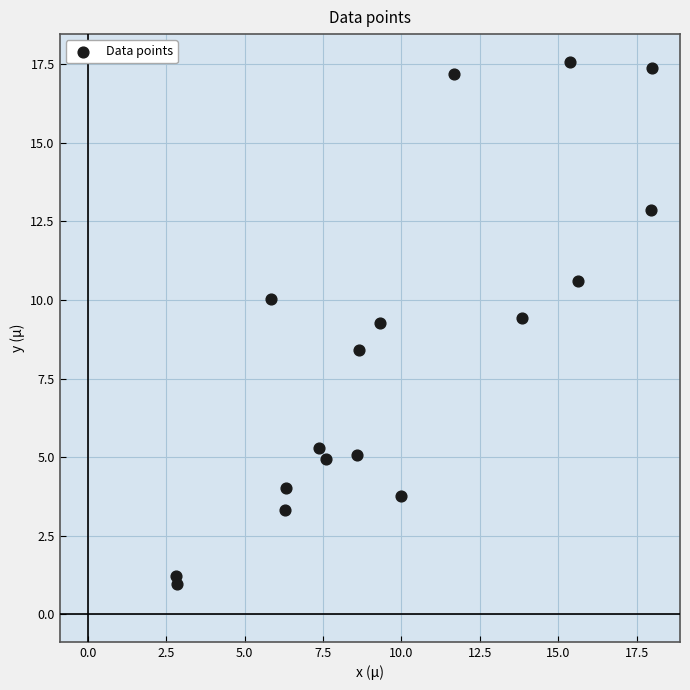

What is the range of X values (max minus min)?

15.2